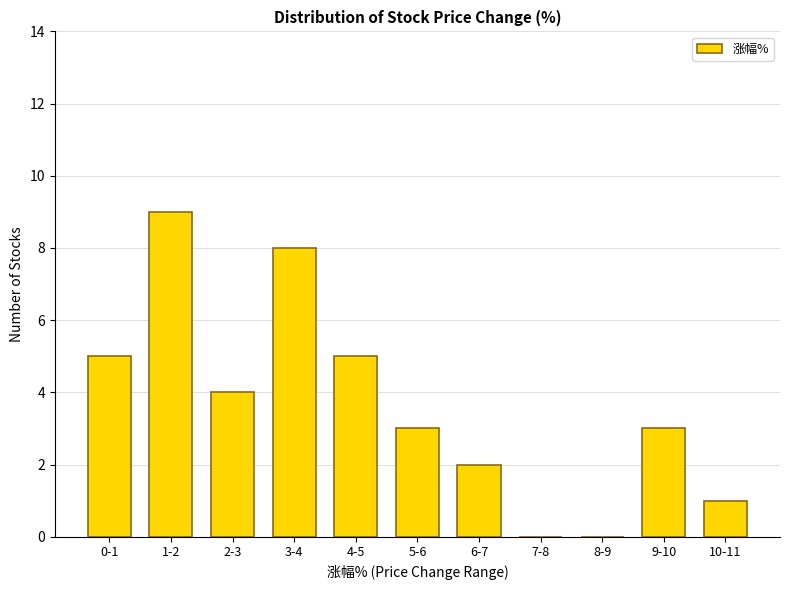

What is the ratio of the value at 0-1 to the value at 4-5?

1.0